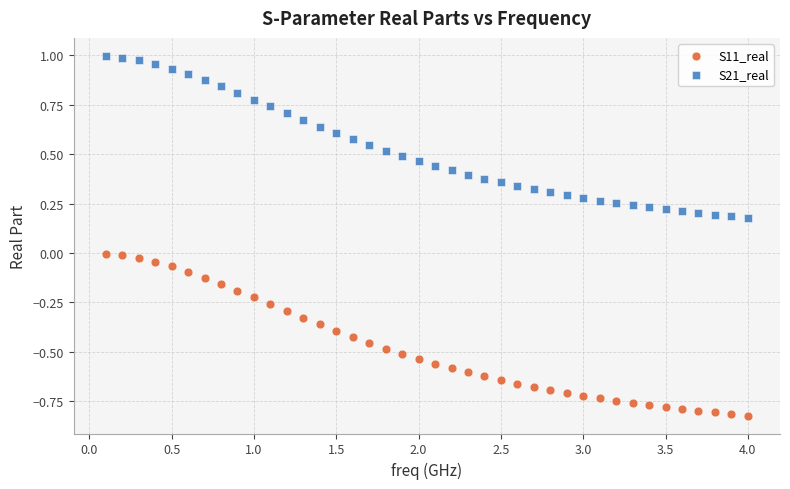

What is the X range (max minus min) for the scatter plot?

3.9